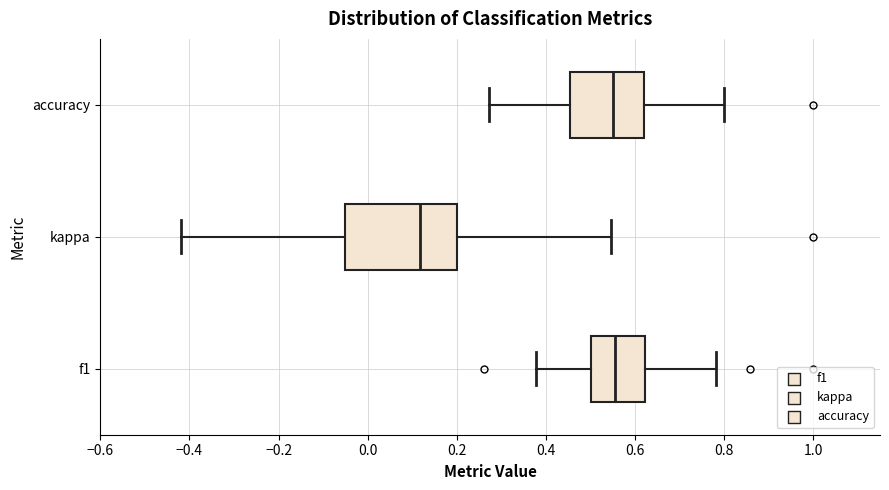

Where does the right whisker of the box for f1 end on the x-axis? The values are not printed on the chart, so give them approximately, as read against the axis.

0.78